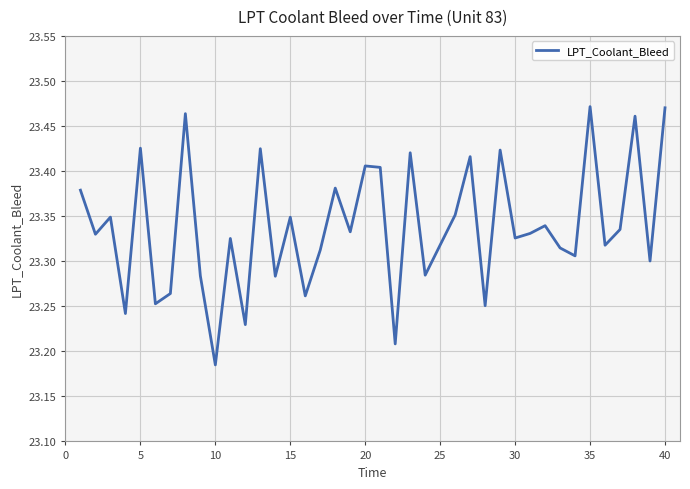

What is the difference between the maximum and minimum values?

0.3